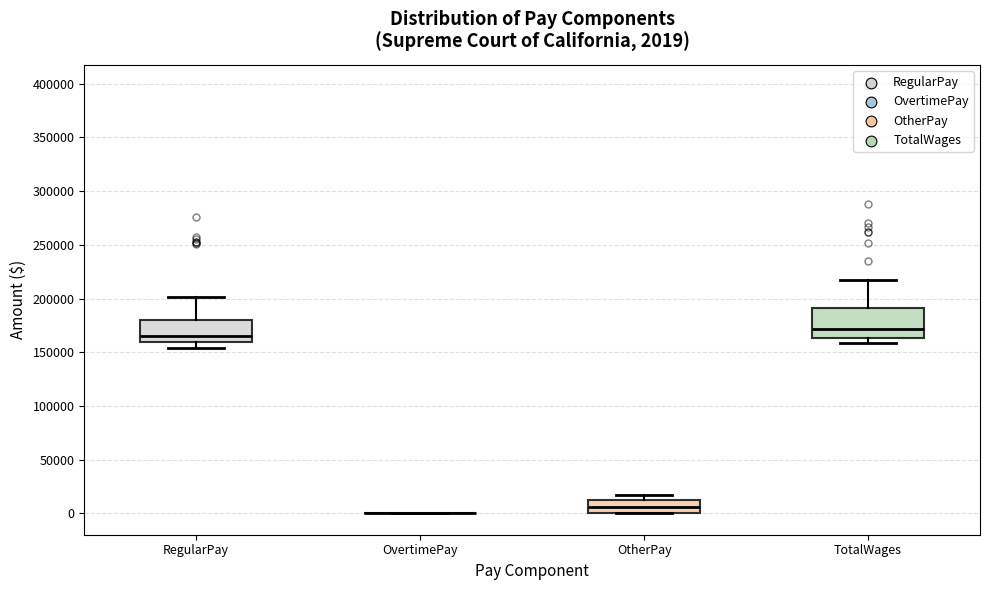

Which box is the tallest, from its lower edge to its upper edge?

TotalWages